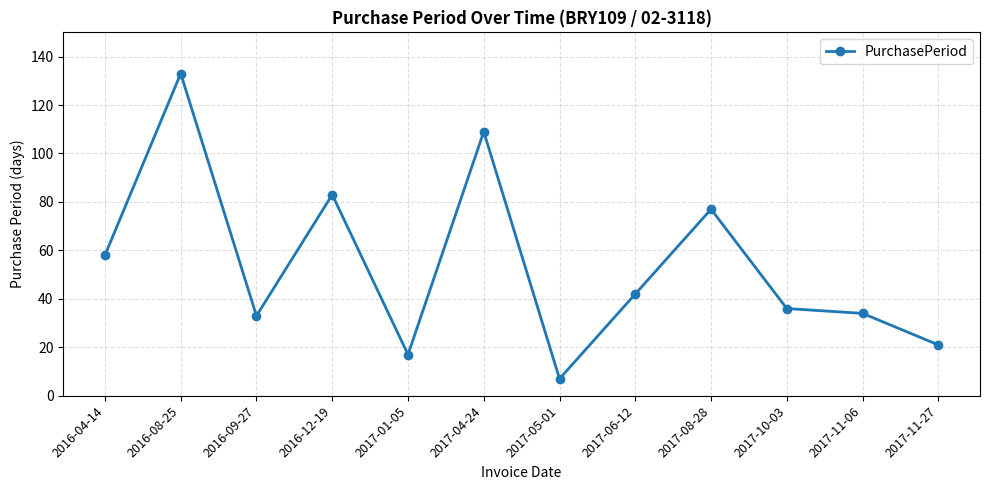

What is the minimum value shown in the chart?

7